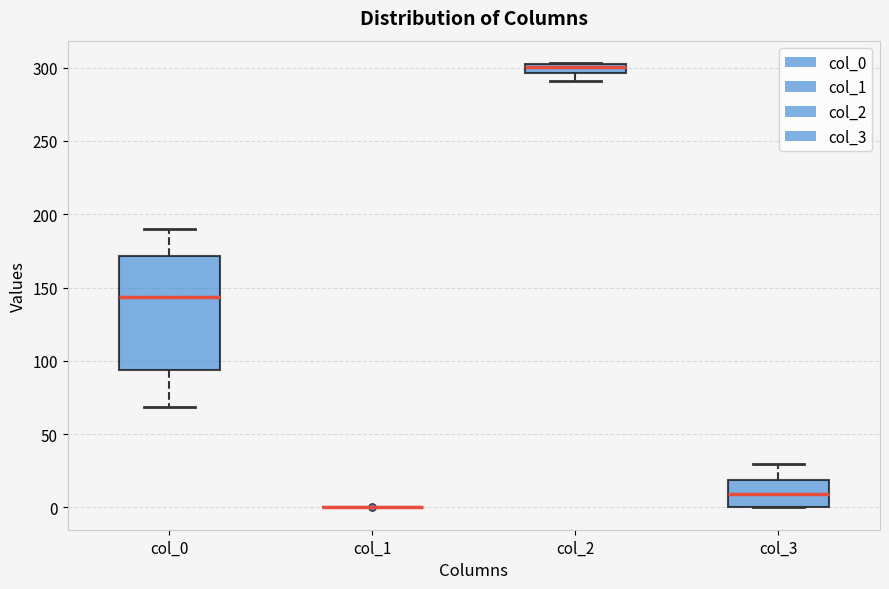

Comparing the boxes themselves (not the whiskers), which one is the tallest?

col_0